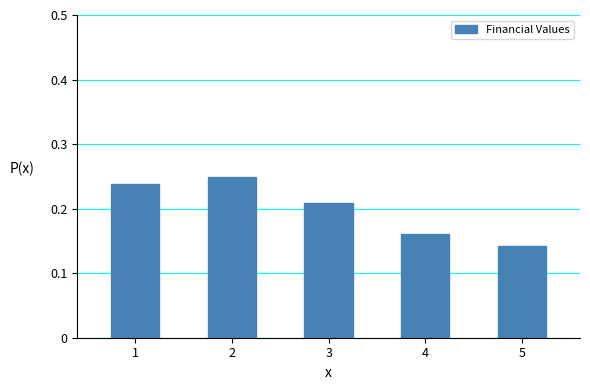

What is the sum of the values at 3 and 2?

0.5